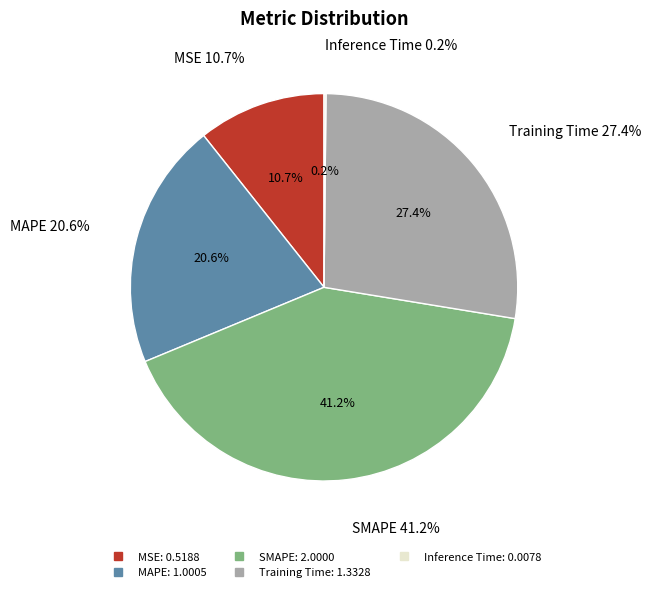

What percentage is the MAPE slice, to the nearest percent?

21%